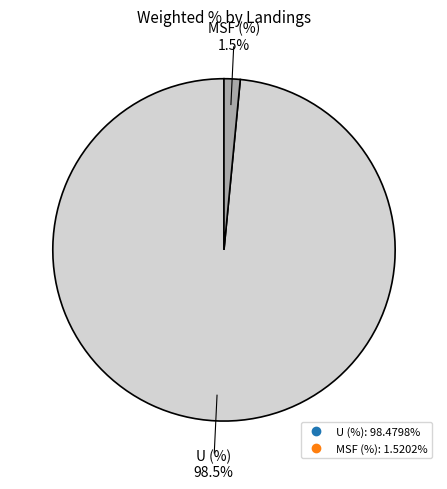

Does any single category account for the majority?

Yes